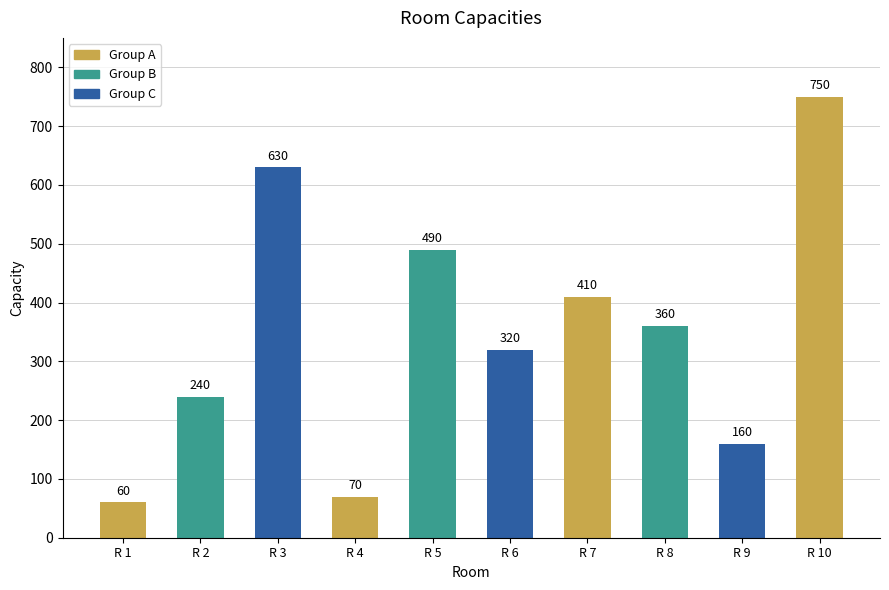

Reading left to right, transcribe all the data shown in this chart.

60	240	630	70	490	320	410	360	160	750